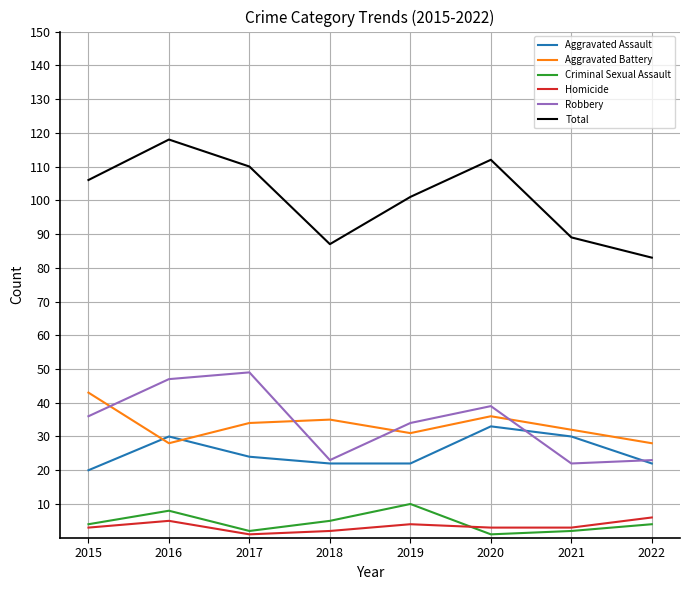

Between 2018 and 2020, which series saw the biggest shift?

Total